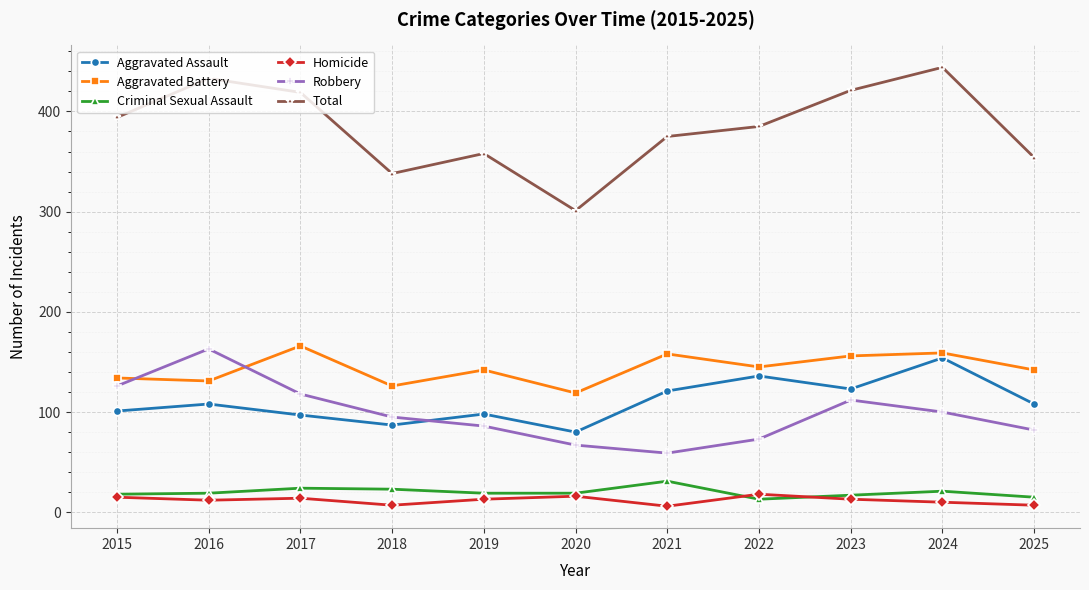

What is the maximum value for Robbery?

163